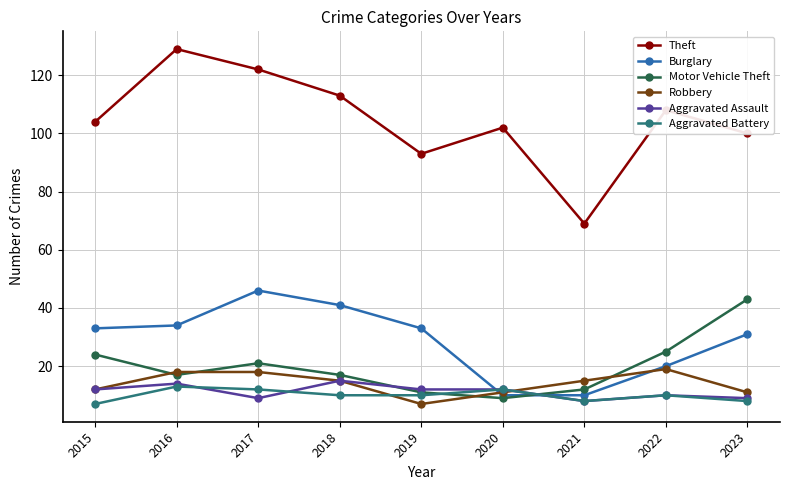

True or false: Burglary and Aggravated Battery intersect in this chart.

True